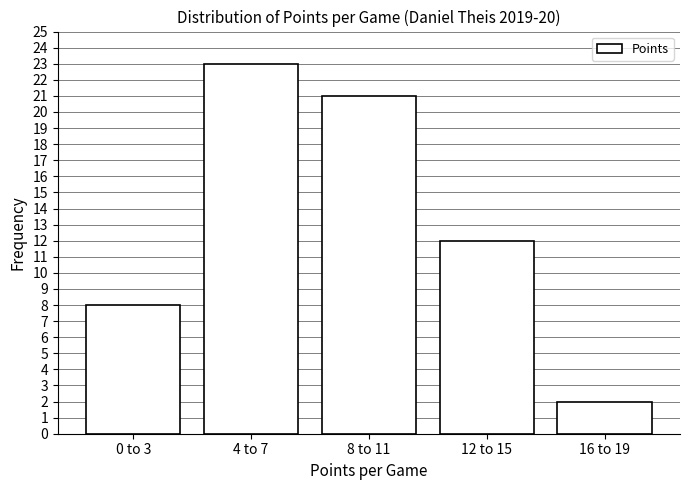

Reading left to right, what are all the values shown in this chart?

8	23	21	12	2